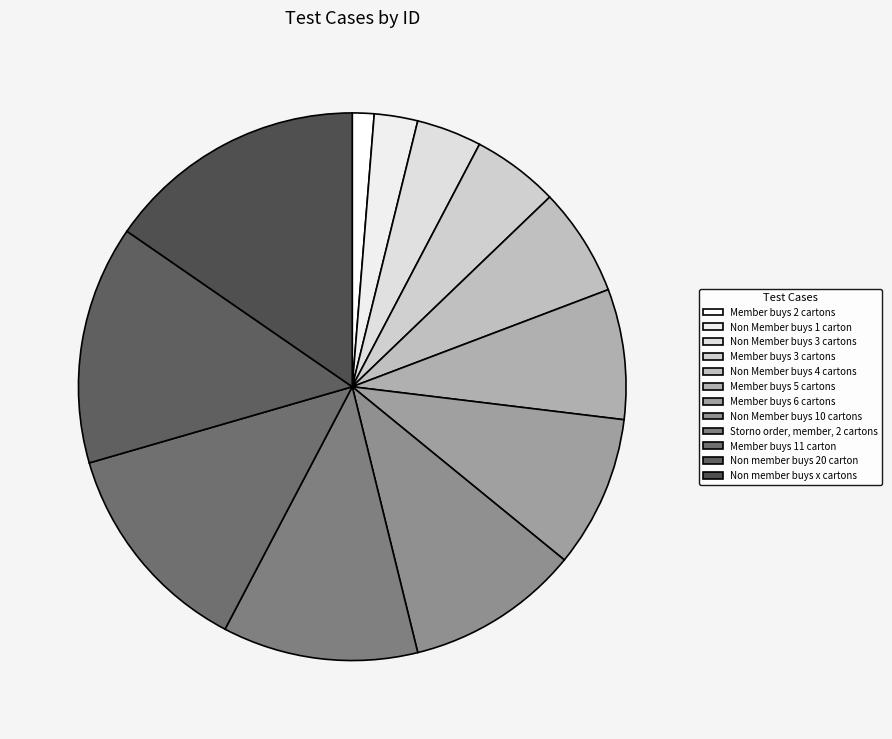

What percentage is the Non member buys 20 carton slice, to the nearest percent?

14%